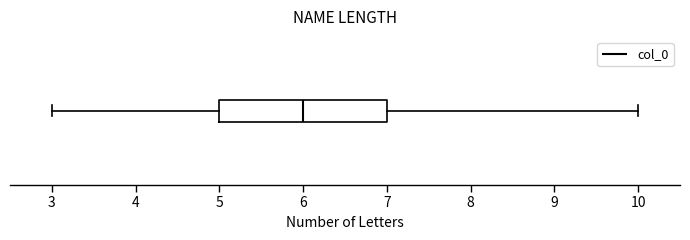

Transcribe this box plot: give where the median line is, the range the box spans, and where the two whiskers end, as read against the x-axis. The values are not printed on the chart, so give them approximately, as read against the axis.

median 6, box 5 to 7, whiskers 3 to 10